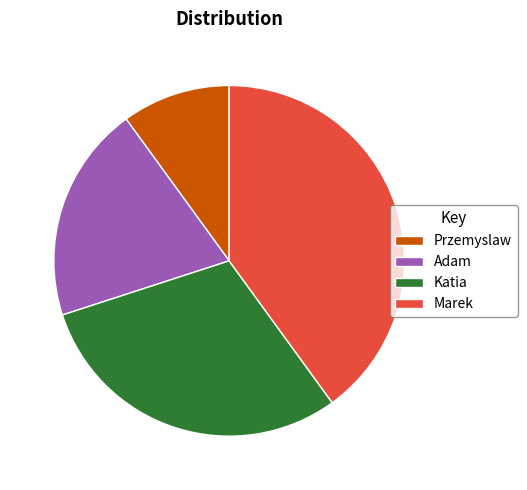

Is there a majority slice in this chart?

No